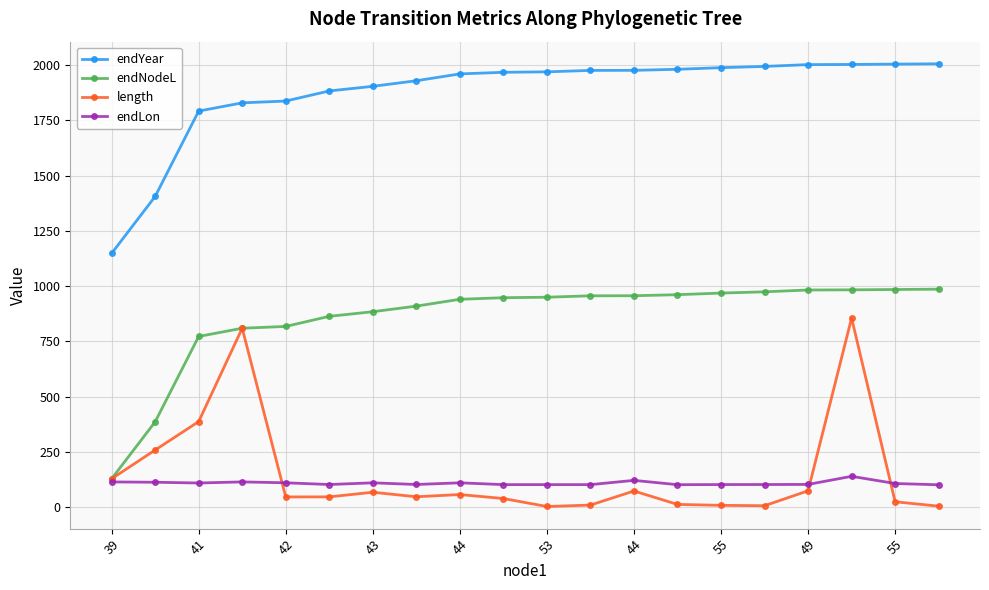

What is the average value of the endYear series?

1878.5